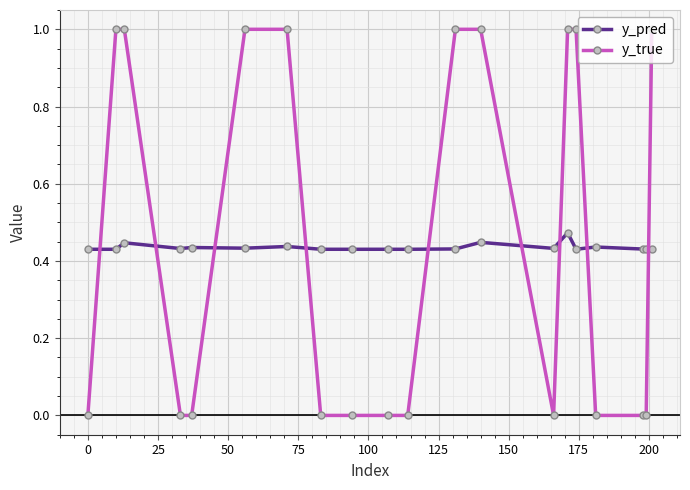

Which series has the largest range (max minus min)?

y_true